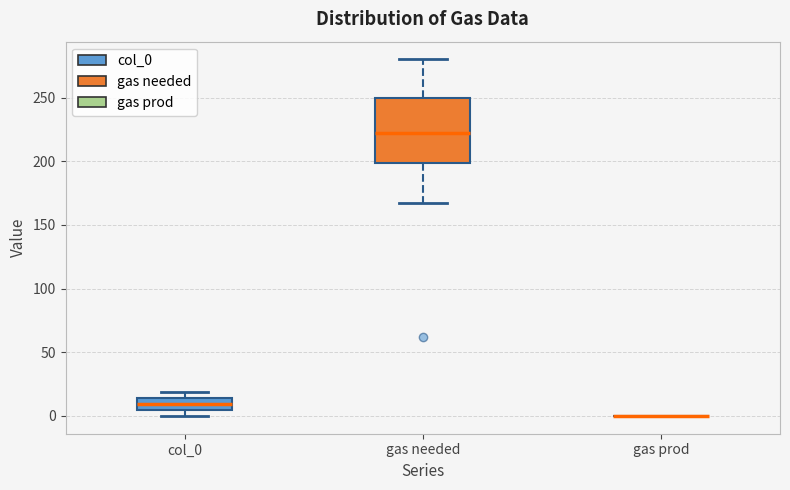

Reading left to right, transcribe this box plot: for each box, give where its median line is, the range the box spans, and where its two whiskers end, as read against the y-axis. The values are not printed on the chart, so give them approximately, as read against the axis.

col_0: median 10, box 5 to 15, whiskers 0 to 20
gas needed: median 225, box 200 to 250, whiskers 165 to 280
gas prod: box collapsed to a line at 0, whiskers 0 to 0